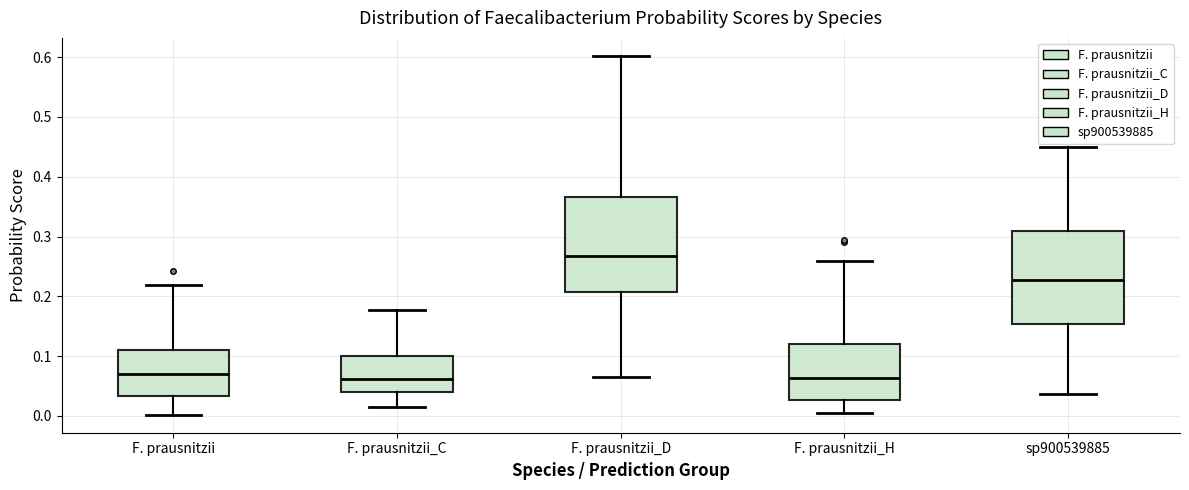

Reading left to right, read every box against the y-axis: the position of its median line, the range the box covers, and the ends of its whiskers. The values are not printed on the chart, so give them approximately, as read against the axis.

F. prausnitzii: median 0.07, box 0.03 to 0.11, whiskers 0.00 to 0.22
F. prausnitzii_C: median 0.06, box 0.04 to 0.10, whiskers 0.01 to 0.18
F. prausnitzii_D: median 0.27, box 0.21 to 0.37, whiskers 0.07 to 0.60
F. prausnitzii_H: median 0.06, box 0.03 to 0.12, whiskers 0.00 to 0.26
sp900539885: median 0.23, box 0.15 to 0.31, whiskers 0.04 to 0.45